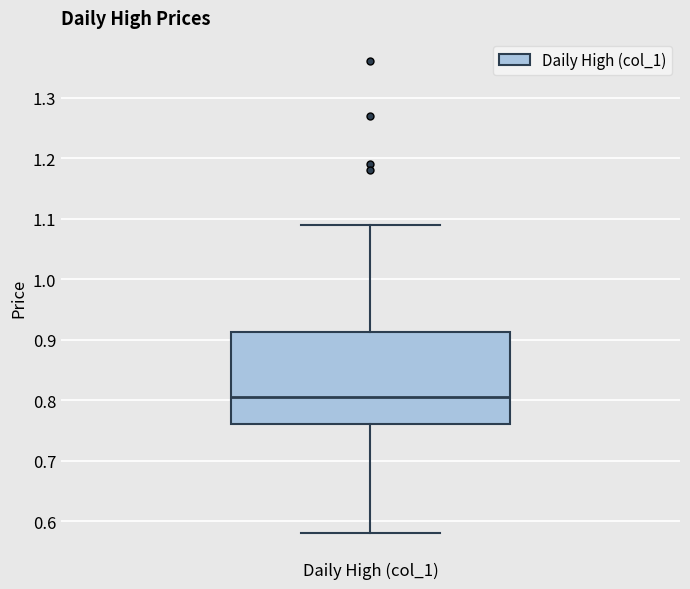

Where is the lower edge of the box for Daily High (col_1) on the y-axis? The values are not printed on the chart, so give them approximately, as read against the axis.

0.76